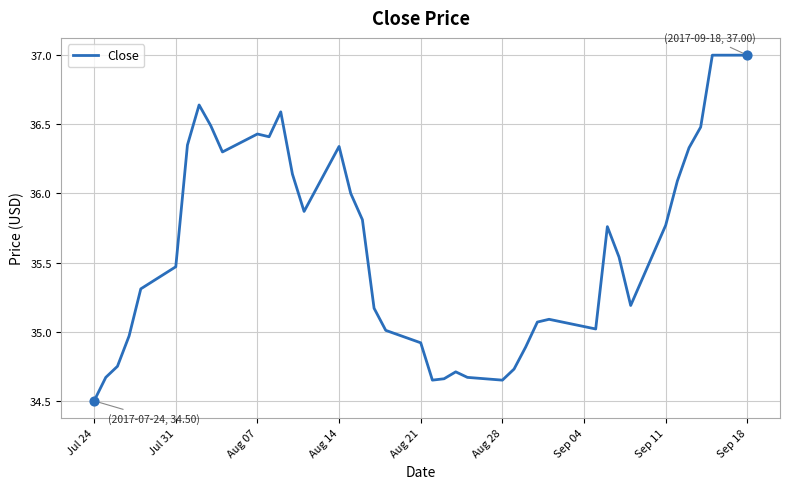

What is the greatest value displayed?

37.0